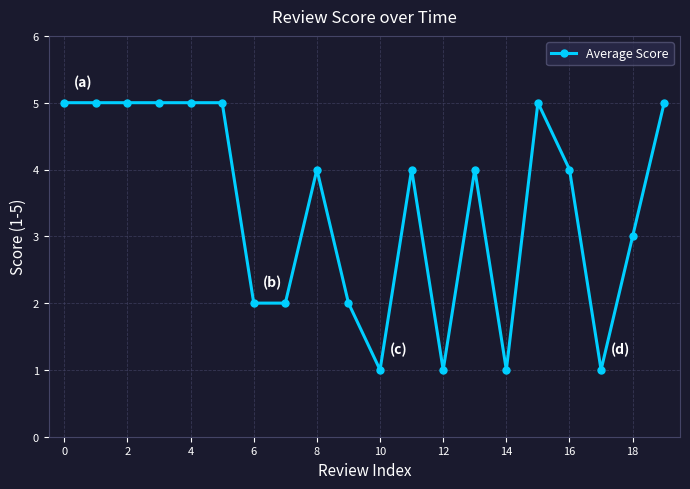

What is the difference between the second highest and minimum values?

4